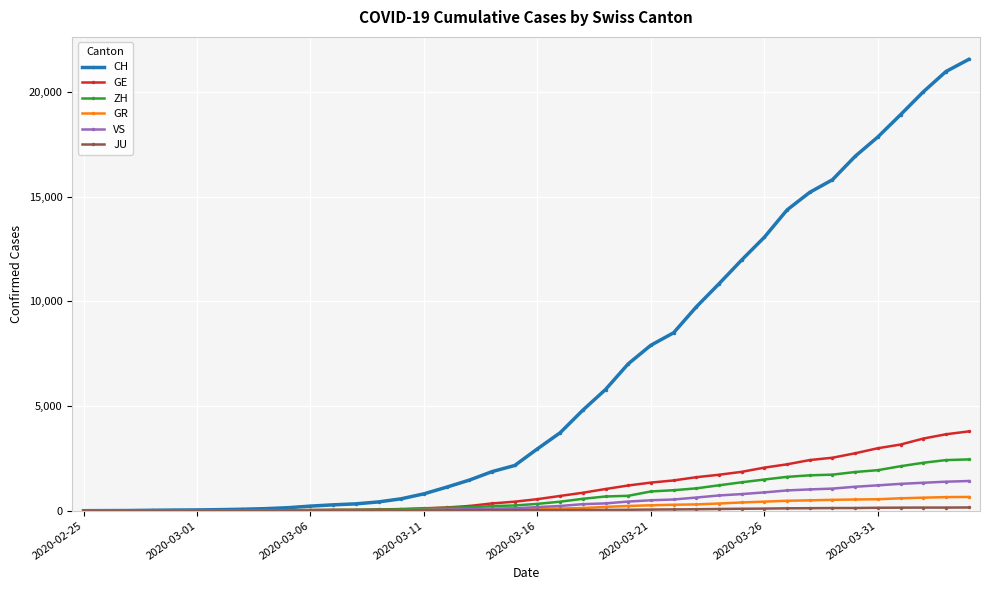

Which series has the largest total across all categories?

CH